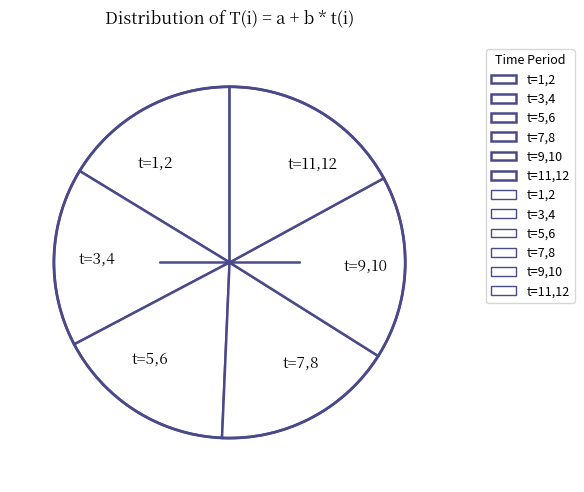

Is t=7,8 the majority of the pie?

No